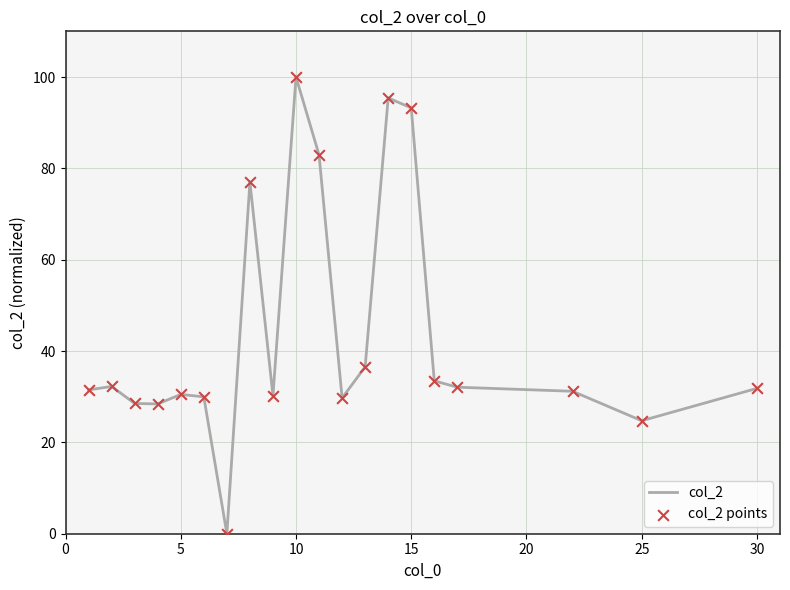

What is the difference between the maximum and minimum values?

100.0